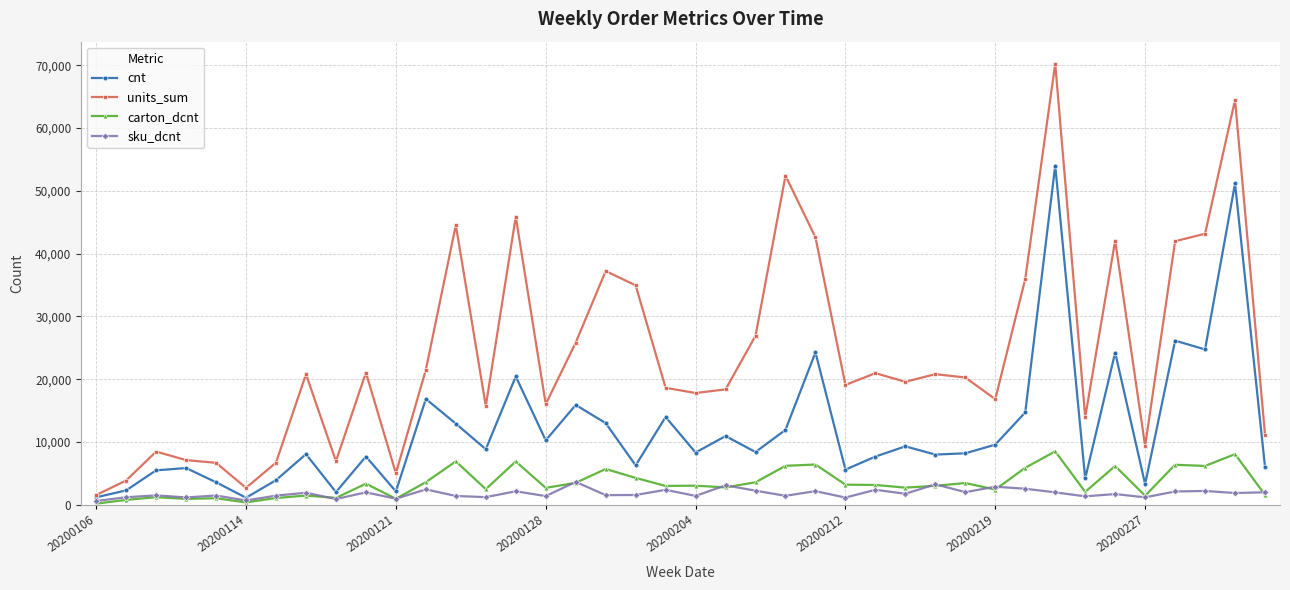

Which series has the largest total across all categories?

units_sum